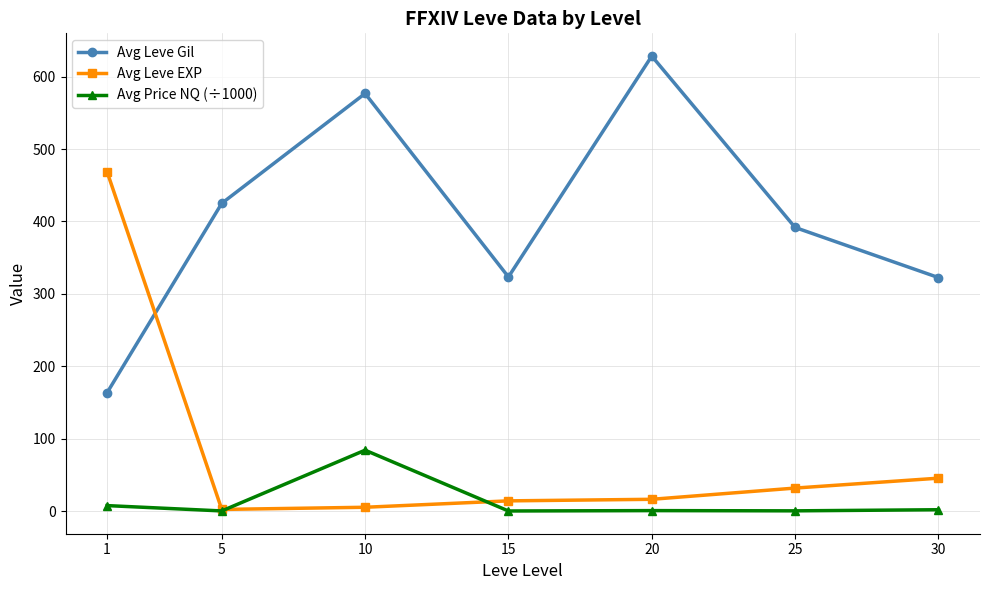

What is the difference between the maximum and minimum values in the Avg Price NQ (÷1000) series?

83.9